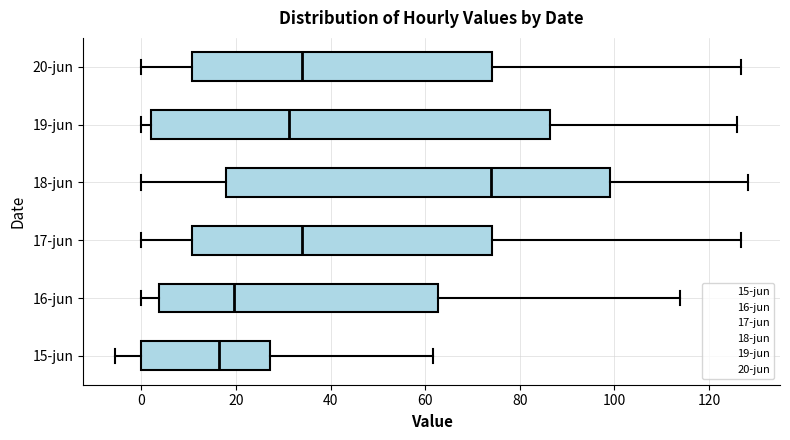

Reading bottom to top, transcribe this box plot: for each box, give where its median line is, the range the box spans, and where its two whiskers end, as read against the x-axis. The values are not printed on the chart, so give them approximately, as read against the axis.

15-jun: median 16, box 0 to 28, whiskers -6 to 62
16-jun: median 20, box 4 to 62, whiskers 0 to 114
17-jun: median 34, box 10 to 74, whiskers 0 to 126
18-jun: median 74, box 18 to 100, whiskers 0 to 128
19-jun: median 32, box 2 to 86, whiskers 0 to 126
20-jun: median 34, box 10 to 74, whiskers 0 to 126